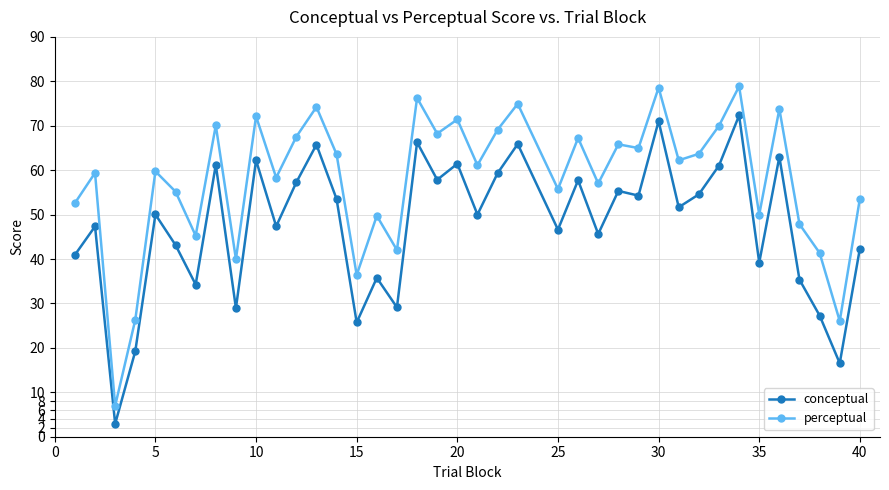

What is the maximum value for perceptual?

78.9